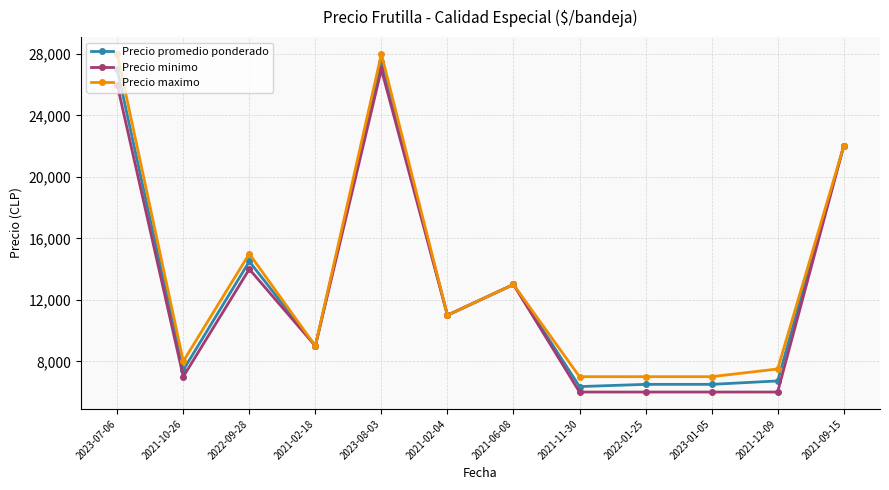

Where is the first local maximum for Precio minimo?

2022-09-28